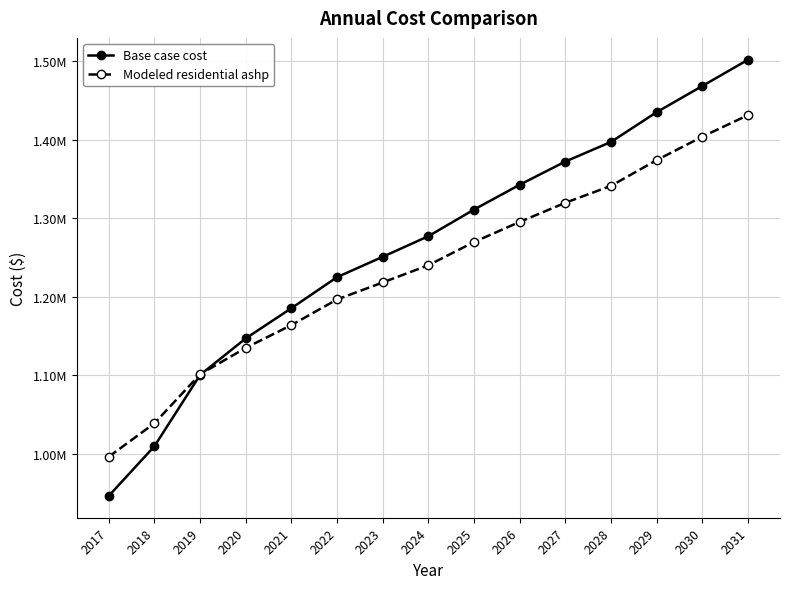

Rank the series by their maximum value, from lowest to highest.

Modeled residential ashp, Base case cost